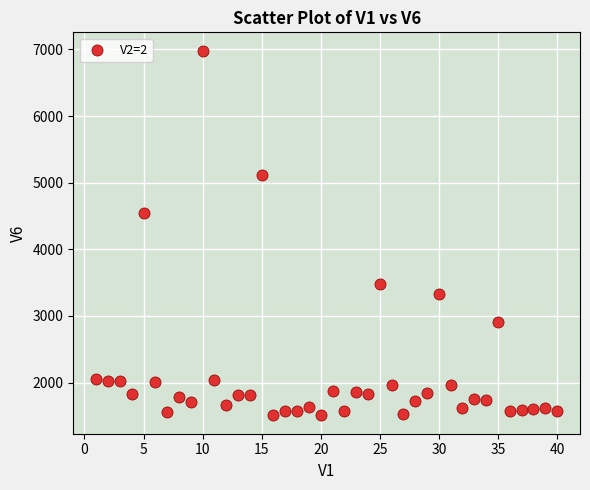

What Y value in the scatter plot is closest to 4244?

4552.1